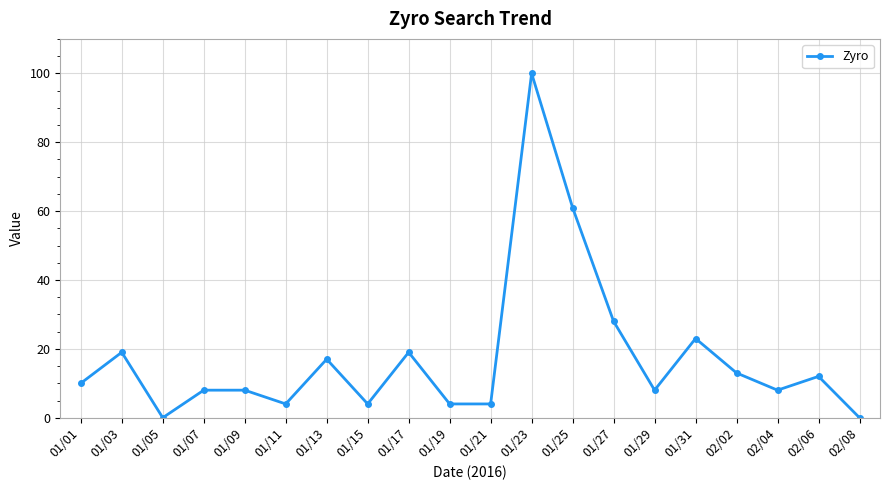

What position from the left is 01/11?

6